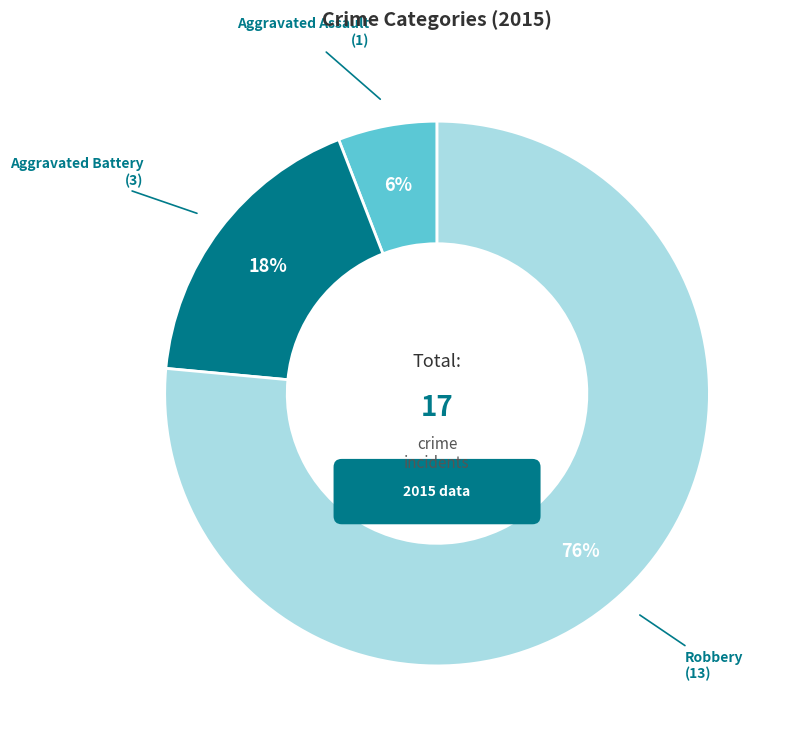

What is the smallest slice in the pie chart?

Aggravated Assault